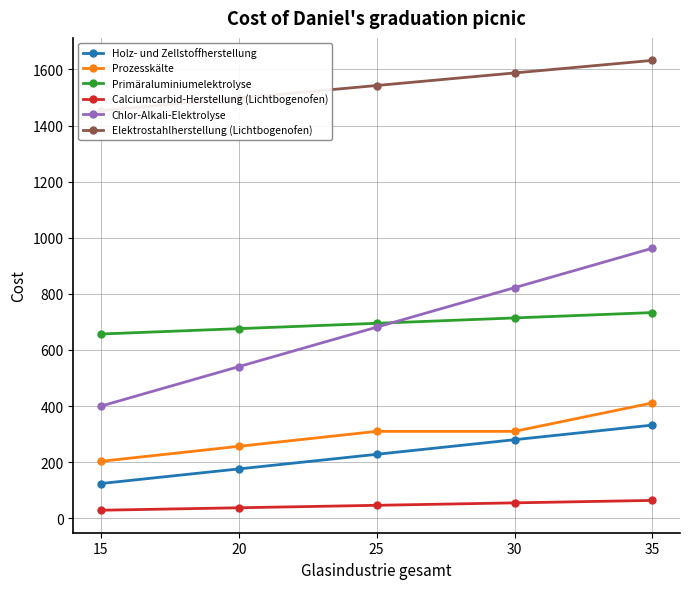

True or false: Holz- und Zellstoffherstellung has a value of 227.8 at 25.

True